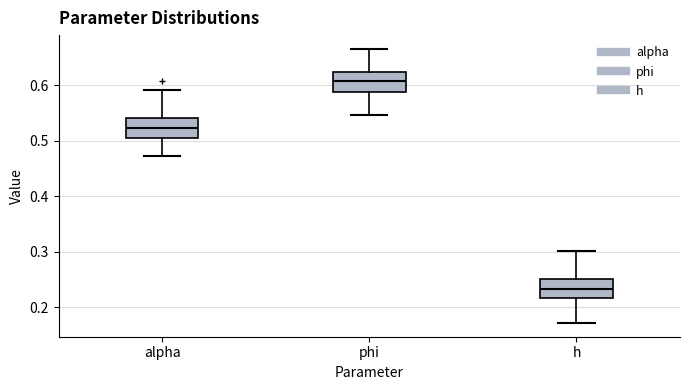

Reading left to right, read every box against the y-axis: the position of its median line, the range the box covers, and the ends of its whiskers. The values are not printed on the chart, so give them approximately, as read against the axis.

alpha: median 0.52, box 0.51 to 0.54, whiskers 0.47 to 0.59
phi: median 0.61, box 0.59 to 0.62, whiskers 0.55 to 0.67
h: median 0.23, box 0.22 to 0.25, whiskers 0.17 to 0.30